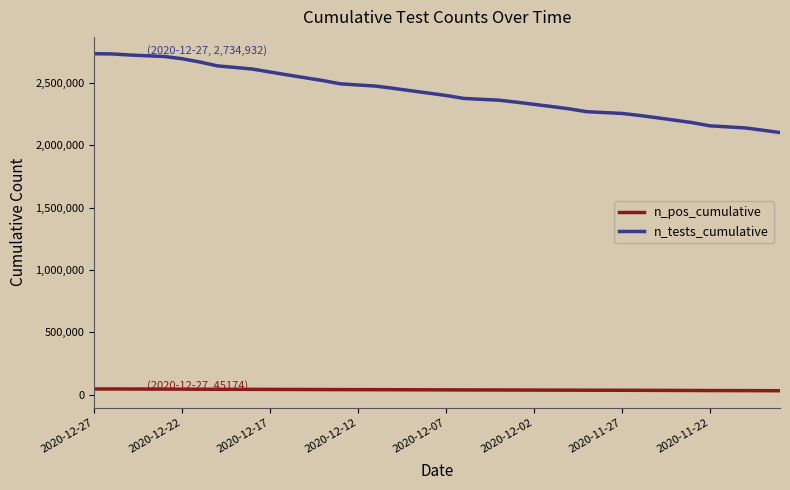

True or false: n_pos_cumulative and n_tests_cumulative cross at least once.

False